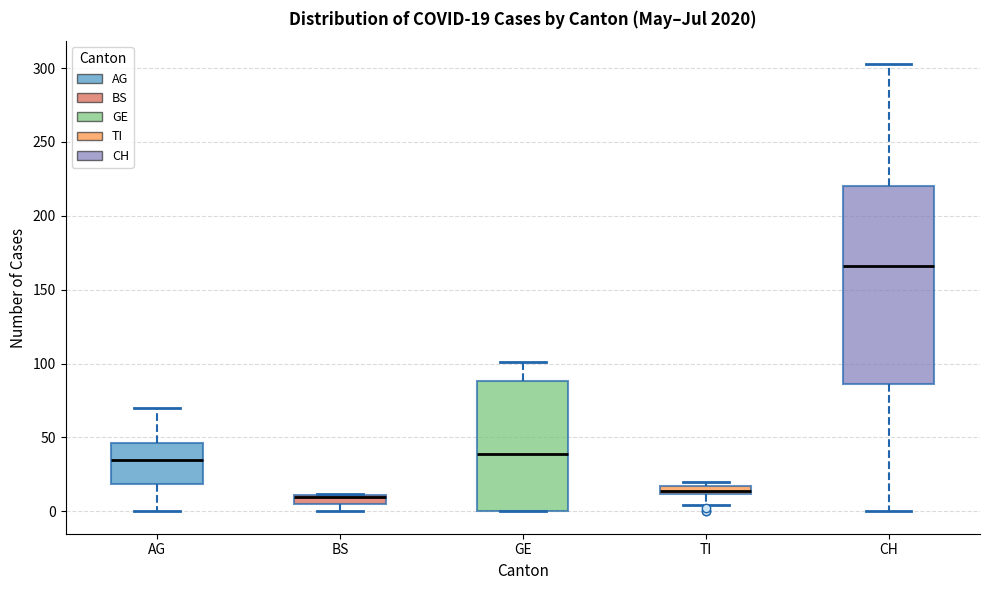

Which box is the tallest, from its lower edge to its upper edge?

CH